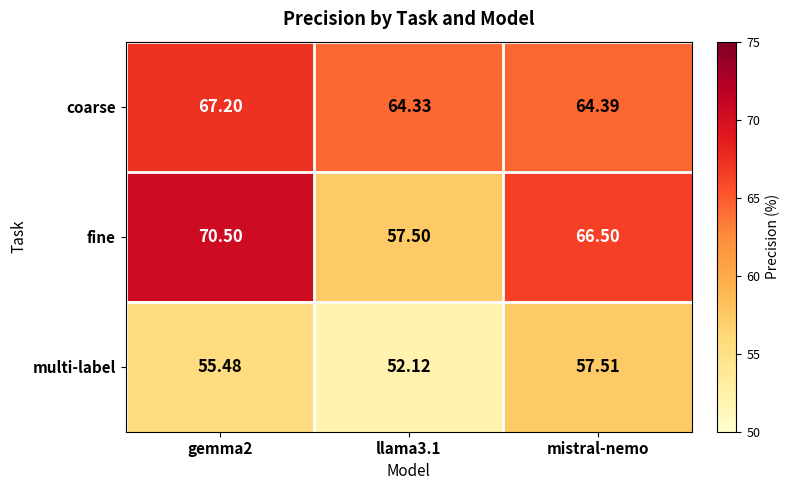

Which series has the widest spread of values?

fine